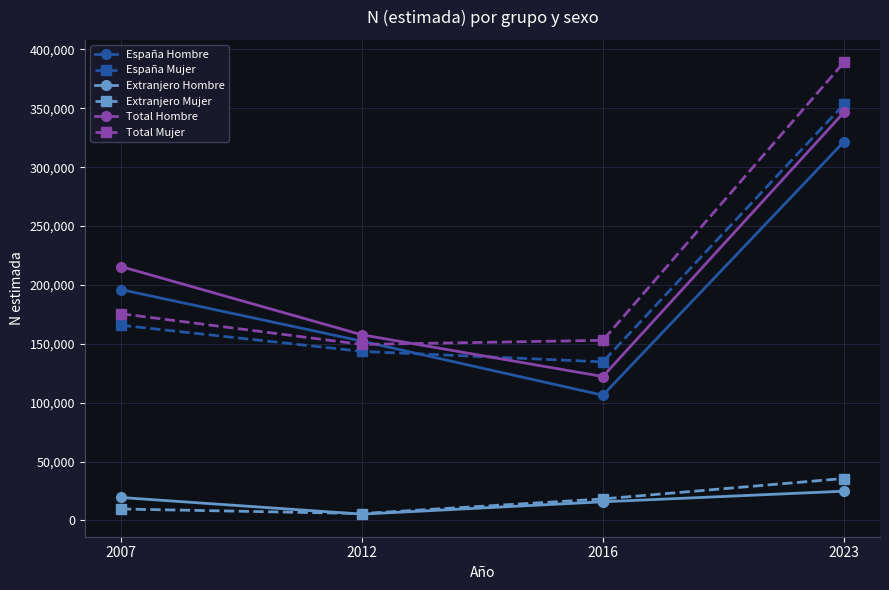

What is the maximum value for Total Hombre?

346458